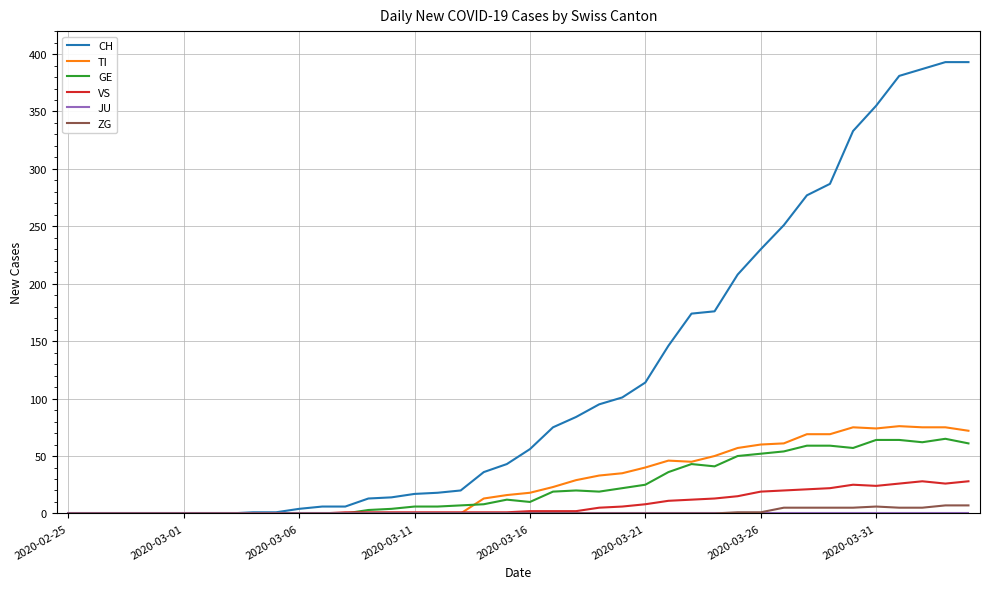

What is the highest value of the VS series?

28